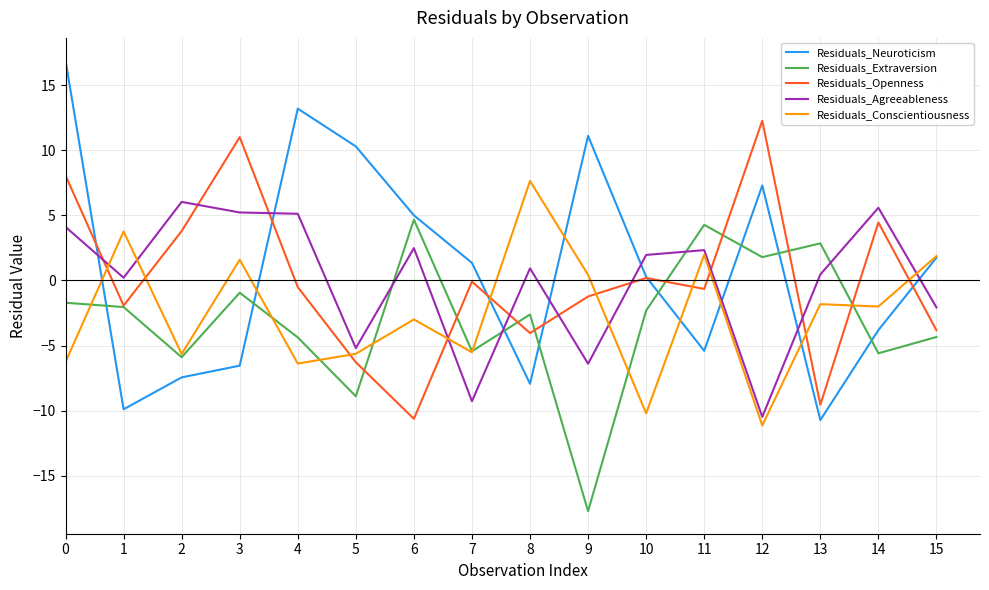

What is the greatest value displayed?

16.9